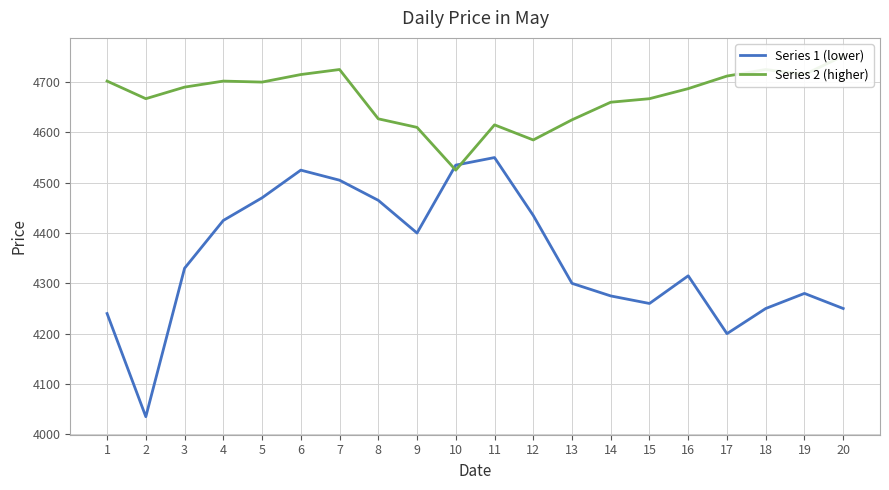

Between 20 and 2, which is larger?

20